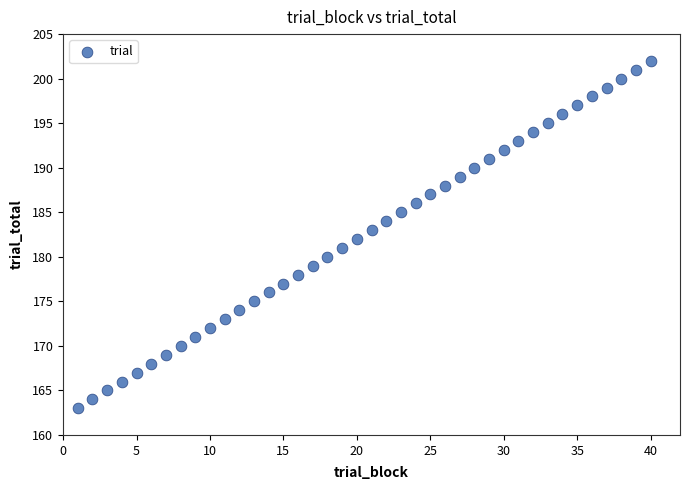

What is the range of X values (max minus min)?

39